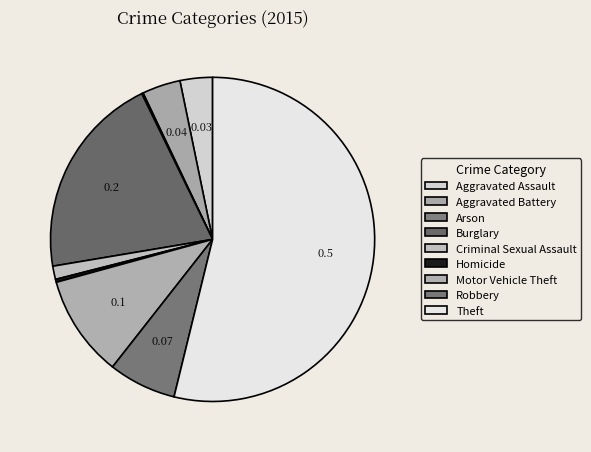

To the nearest percent, what is the combined percentage of Theft and Homicide?

54%